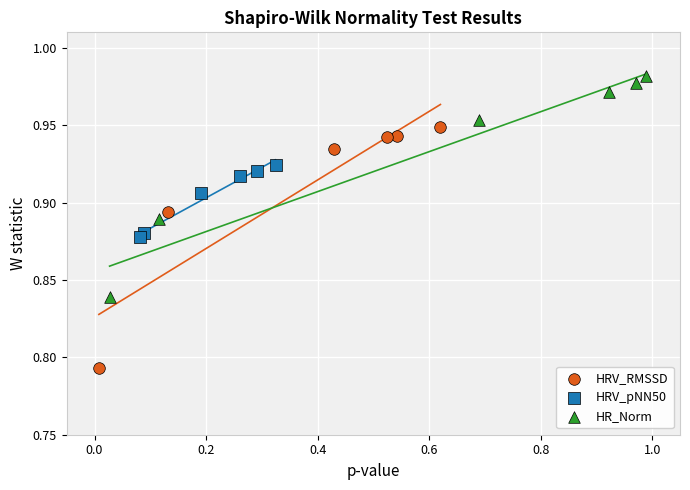

Which series reaches the maximum Y coordinate?

HR_Norm